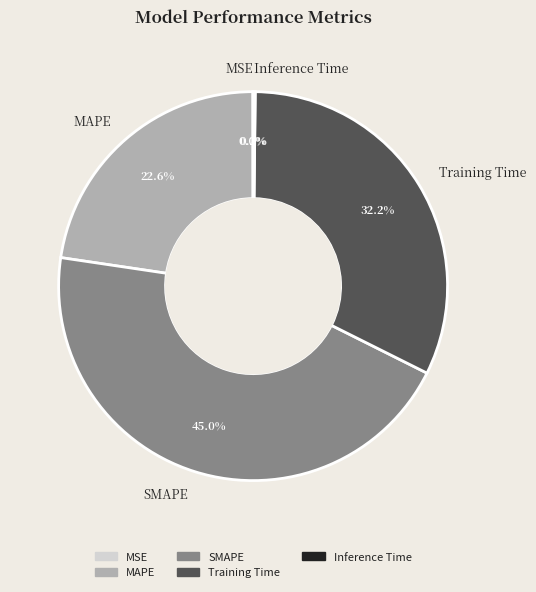

Which category has the biggest portion of the pie?

SMAPE